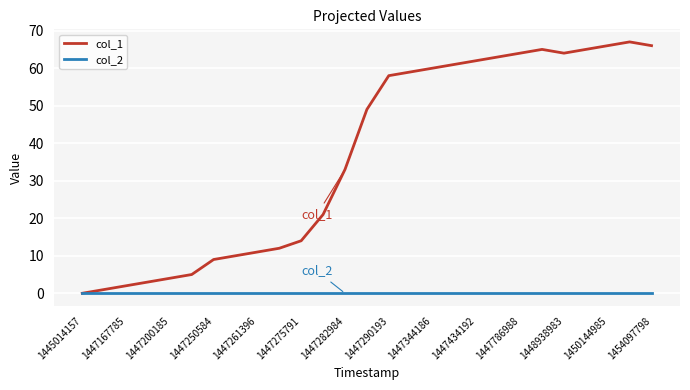

What is the greatest value displayed?

67